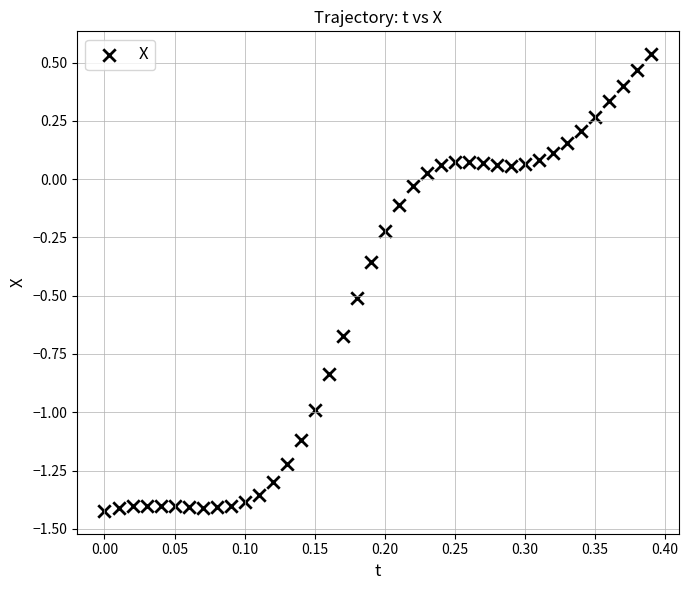

What is the range of X values (max minus min)?

0.4